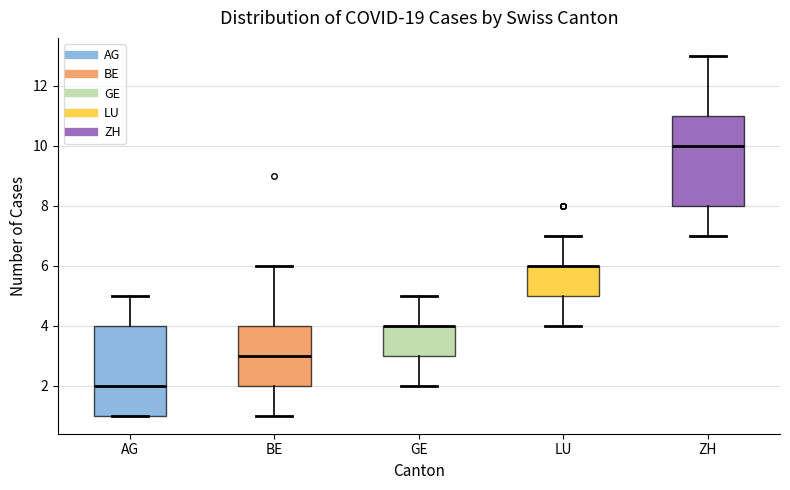

Reading left to right, transcribe this box plot: for each box, give where its median line is, the range the box spans, and where its two whiskers end, as read against the y-axis. The values are not printed on the chart, so give them approximately, as read against the axis.

AG: median 2, box 1 to 4, whiskers 1 to 5
BE: median 3, box 2 to 4, whiskers 1 to 6
GE: median 4 (drawn on the box's upper edge), box 3 to 4, whiskers 2 to 5
LU: median 6 (drawn on the box's upper edge), box 5 to 6, whiskers 4 to 7
ZH: median 10, box 8 to 11, whiskers 7 to 13